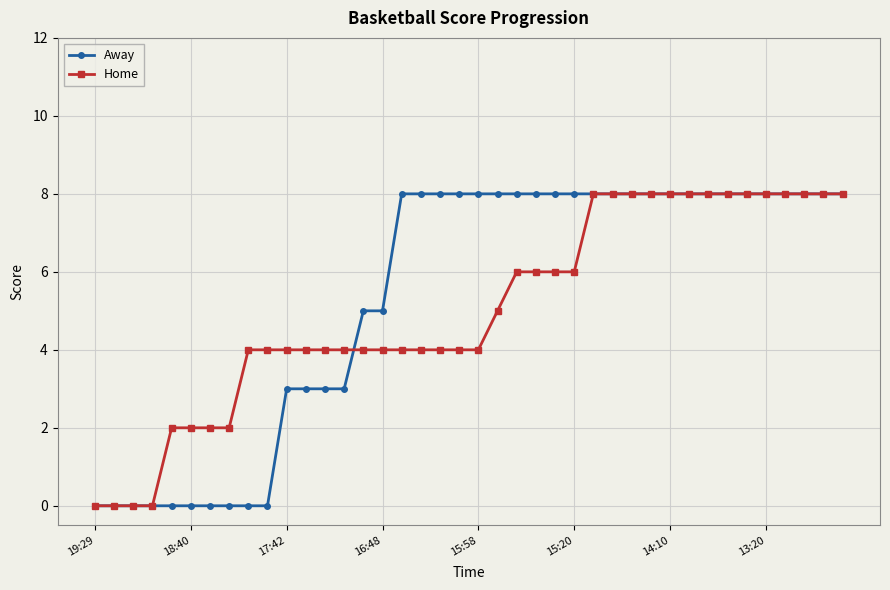

What is the value of the Home point at the 15th from the left?

4